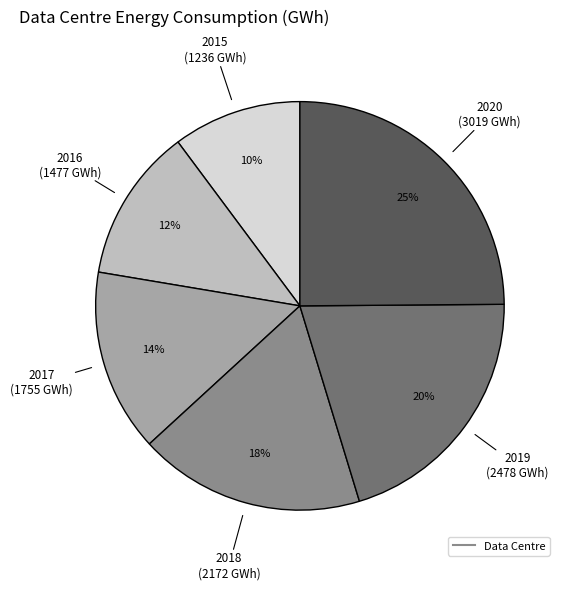

Is there a majority slice in this chart?

No